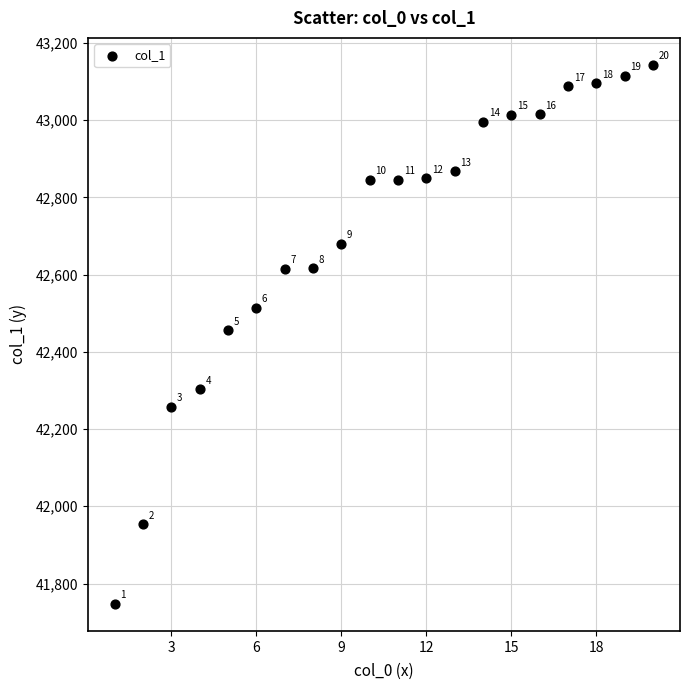

What is the range of Y values (max minus min)?

1396